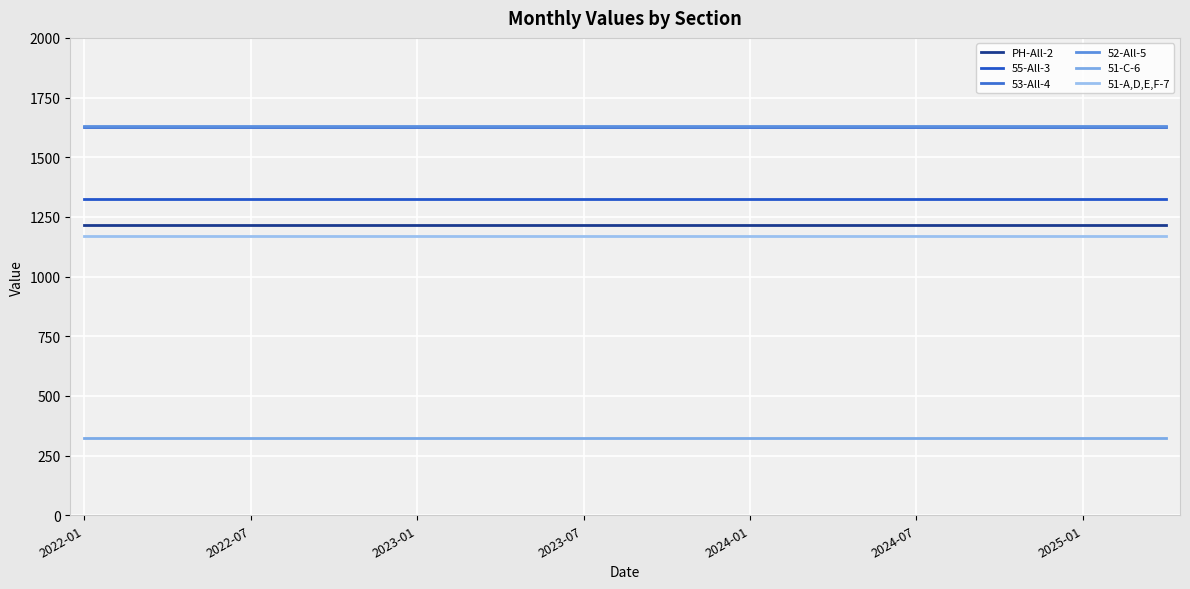

At how many categories does at least one series exceed 820?

40